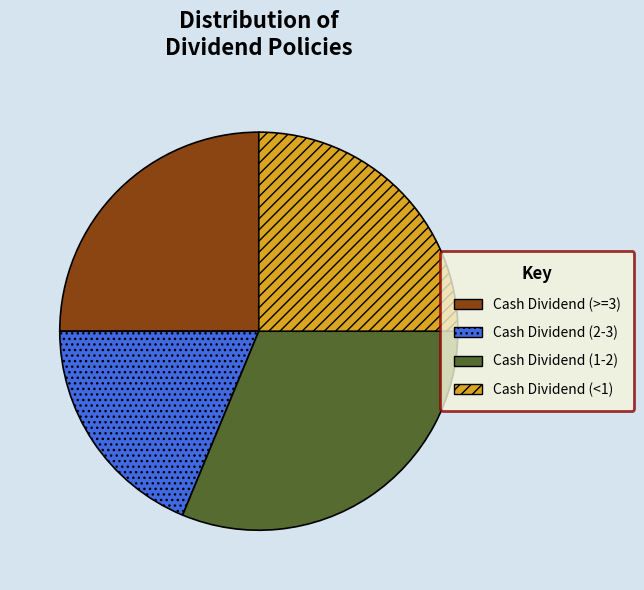

Does any single category account for the majority?

No